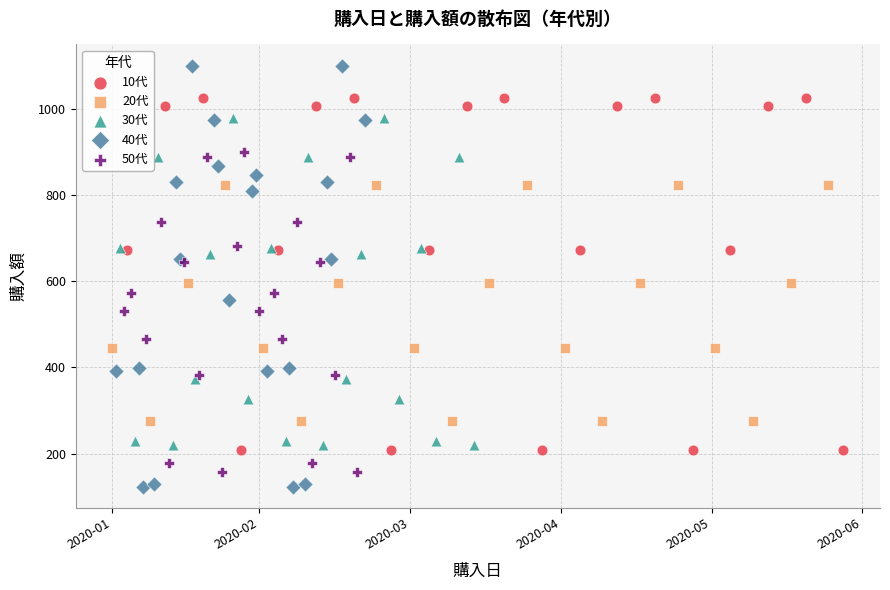

Which series reaches the minimum Y coordinate?

40代